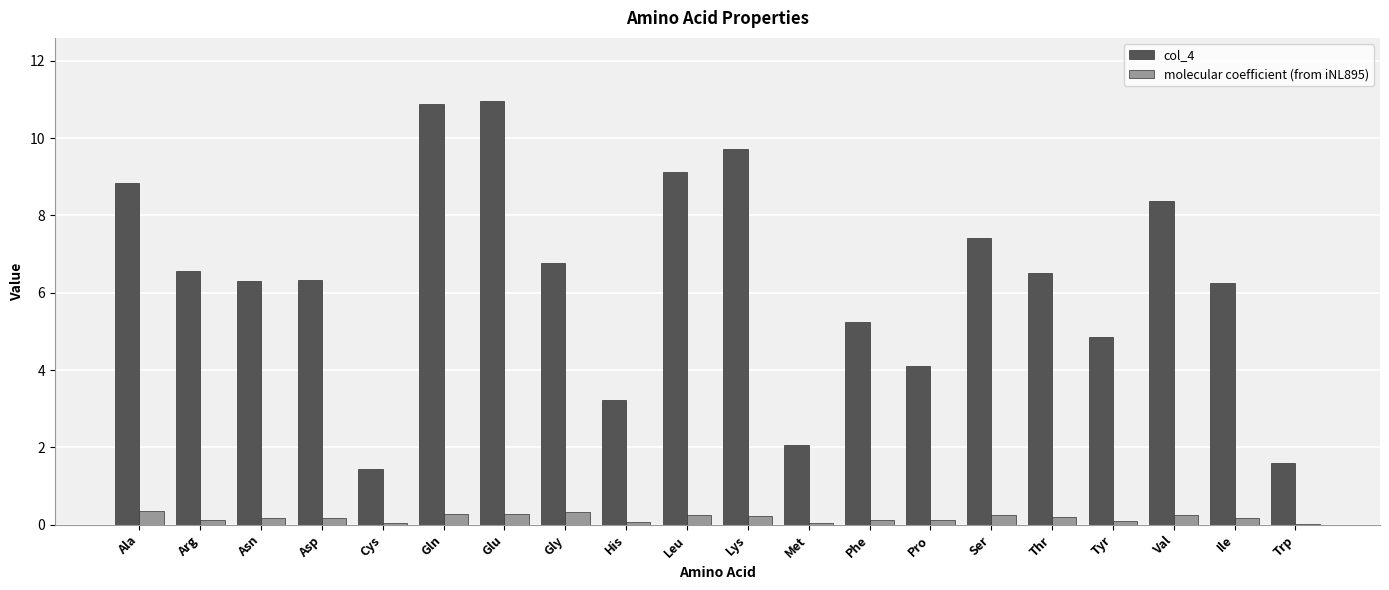

Is it true that col_4 equals 6.3 at Asp?

True